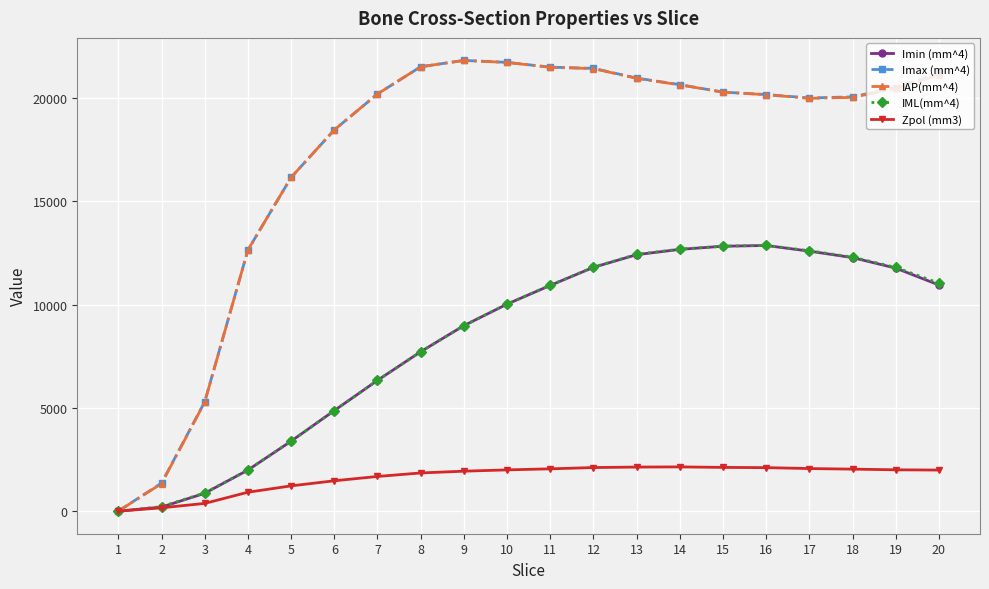

True or false: IML(mm^4) has more than 0 interior local peaks.

True